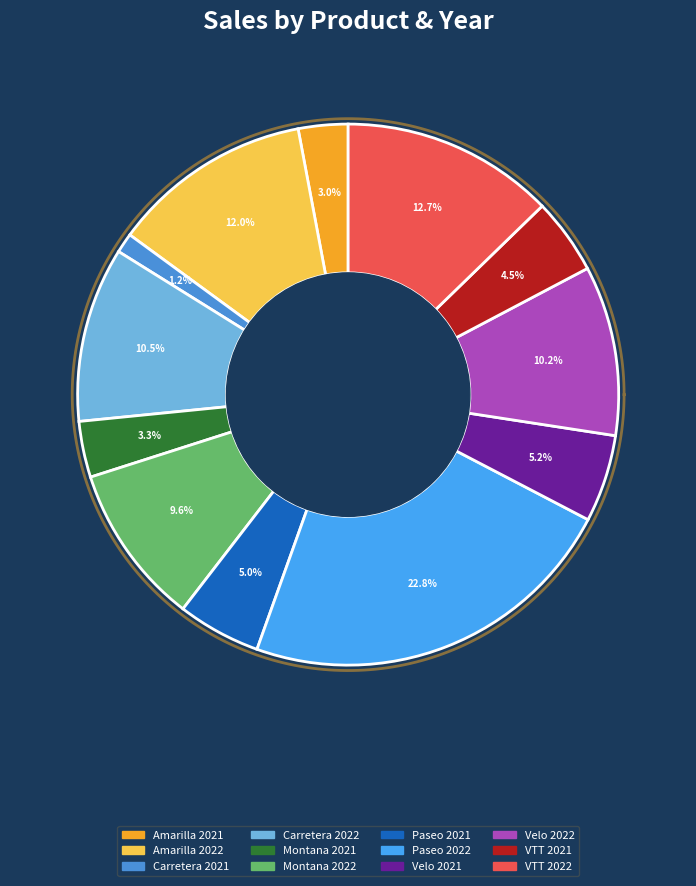

How much of the chart is everything except VTT 2021?

95.5%